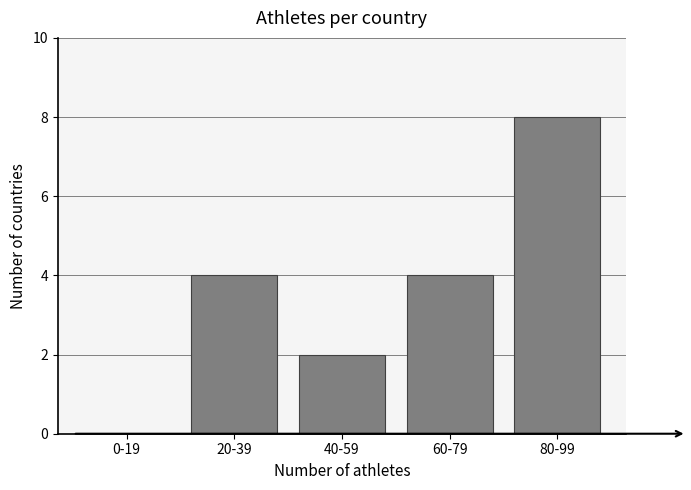

Reading left to right, extract all data points from this chart.

0-19=0	20-39=4	40-59=2	60-79=4	80-99=8